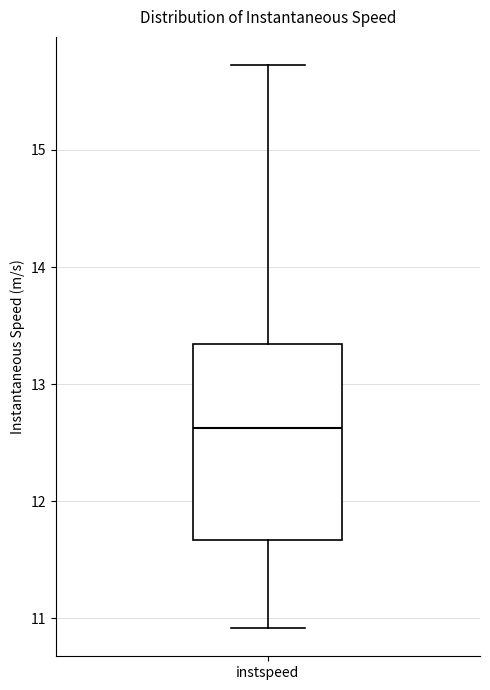

Transcribe this box plot: give where the median line is, the range the box spans, and where the two whiskers end, as read against the y-axis. The values are not printed on the chart, so give them approximately, as read against the axis.

median 12.6, box 11.7 to 13.3, whiskers 10.9 to 15.7